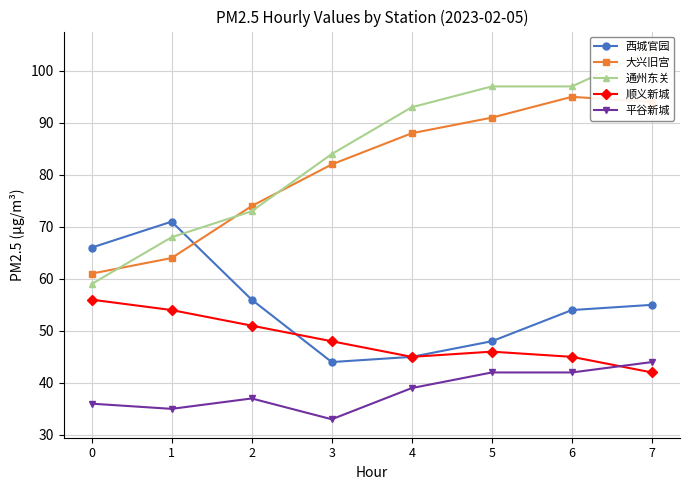

The value of 西城官园 at 7 is 55. True or false?

True